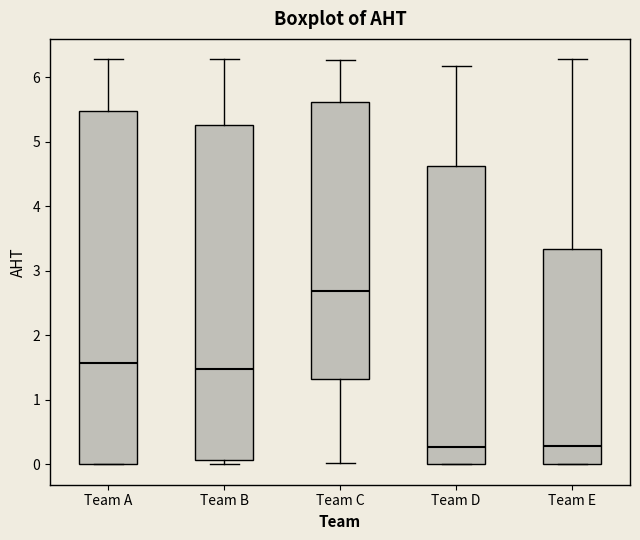

Reading left to right, read every box against the y-axis: the position of its median line, the range the box covers, and the ends of its whiskers. The values are not printed on the chart, so give them approximately, as read against the axis.

Team A: median 1.6, box 0.0 to 5.5, whiskers 0.0 to 6.3
Team B: median 1.5, box 0.1 to 5.3, whiskers 0.0 to 6.3
Team C: median 2.7, box 1.3 to 5.6, whiskers 0.0 to 6.3
Team D: median 0.3, box 0.0 to 4.6, whiskers 0.0 to 6.2
Team E: median 0.3, box 0.0 to 3.3, whiskers 0.0 to 6.3